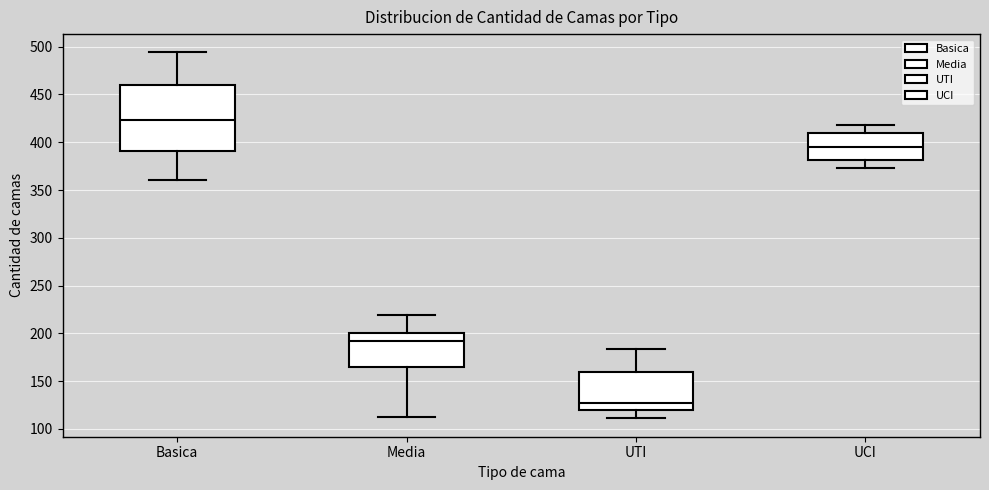

Comparing the boxes themselves (not the whiskers), which one is the tallest?

Basica